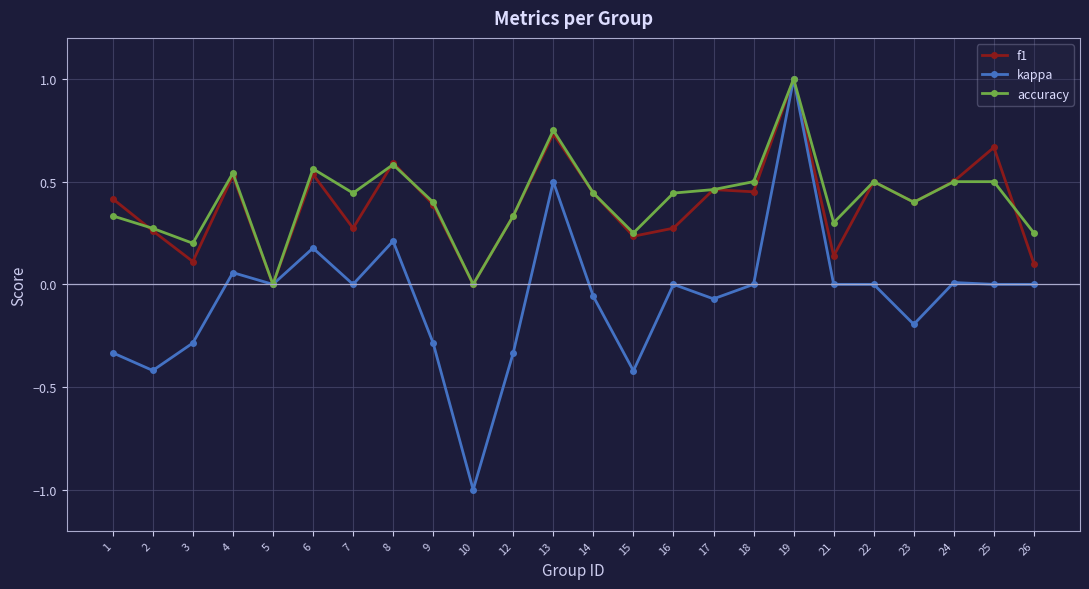

The kappa series shows -0.7 at 15. True or false?

False